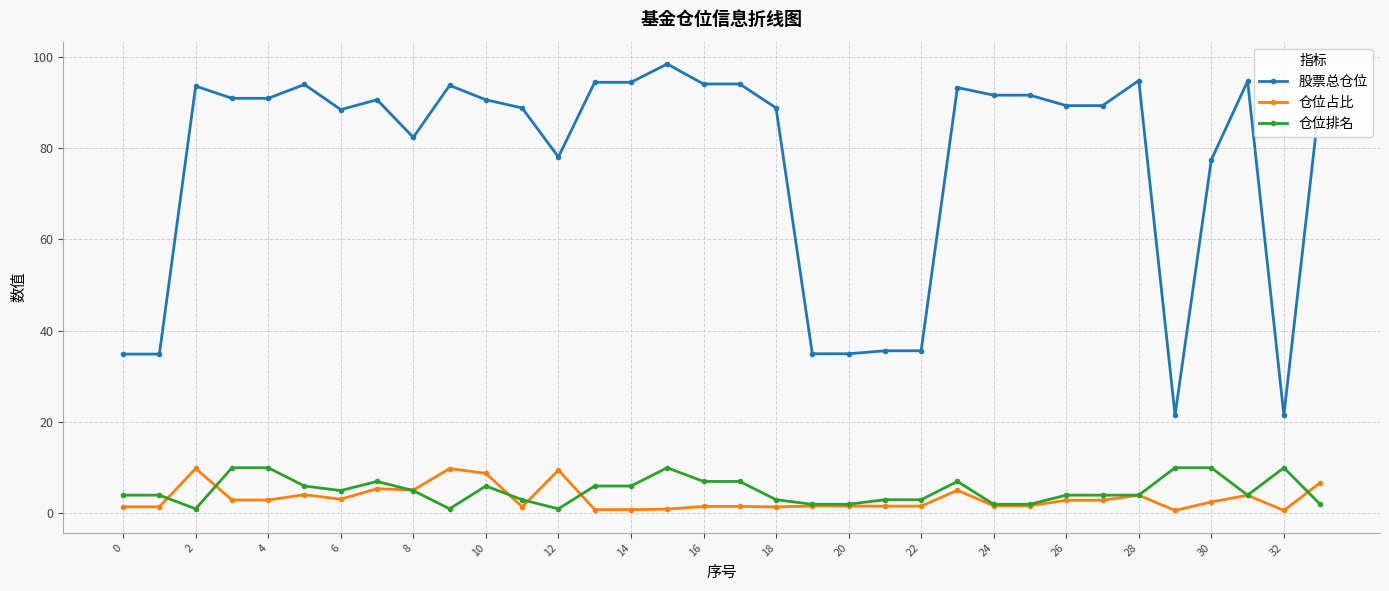

Which series has the largest range (max minus min)?

股票总仓位